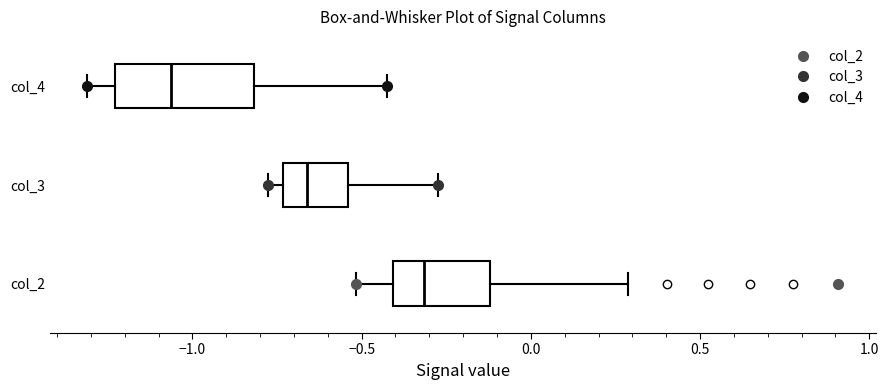

Reading bottom to top, transcribe this box plot: for each box, give where its median line is, the range the box spans, and where its two whiskers end, as read against the x-axis. The values are not printed on the chart, so give them approximately, as read against the axis.

col_2: median -0.30, box -0.40 to -0.10, whiskers -0.50 to 0.30
col_3: median -0.65, box -0.75 to -0.55, whiskers -0.80 to -0.25
col_4: median -1.05, box -1.25 to -0.80, whiskers -1.30 to -0.45